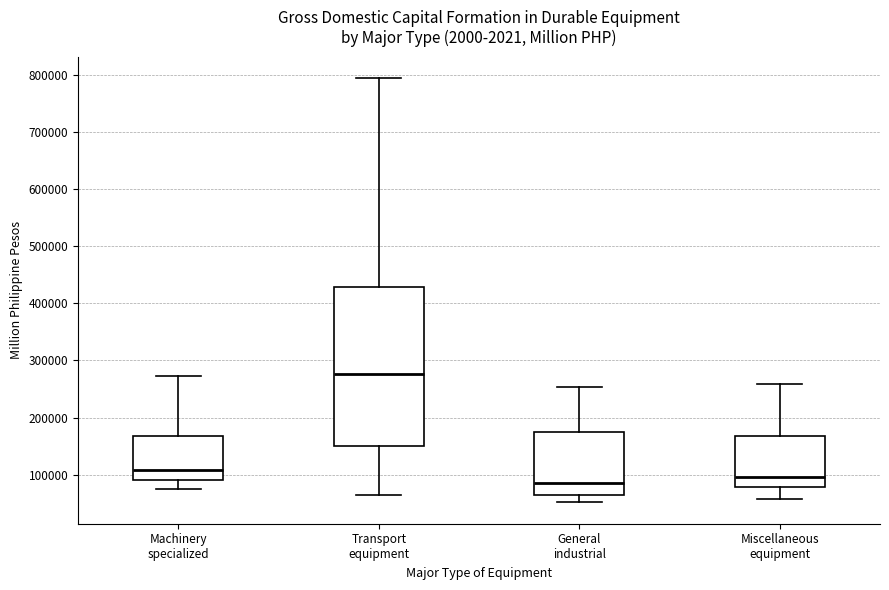

Which box's median line is the highest?

Transport equipment